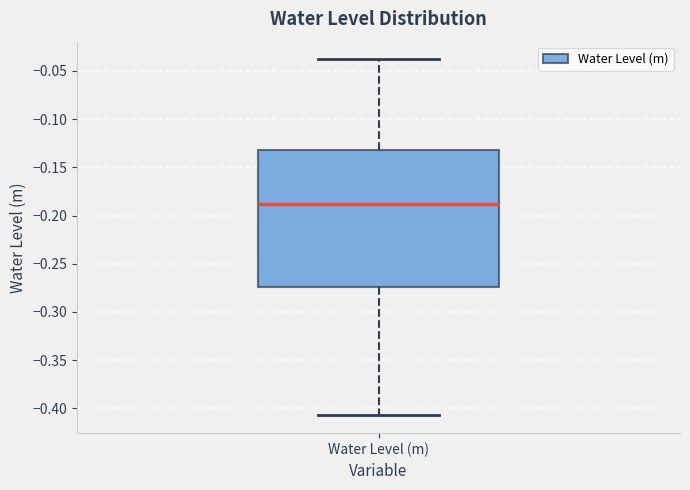

Read this box plot against the y-axis: the position of the median line, the range covered by the box, and the ends of both whiskers. The values are not printed on the chart, so give them approximately, as read against the axis.

median -0.190, box -0.275 to -0.130, whiskers -0.405 to -0.040